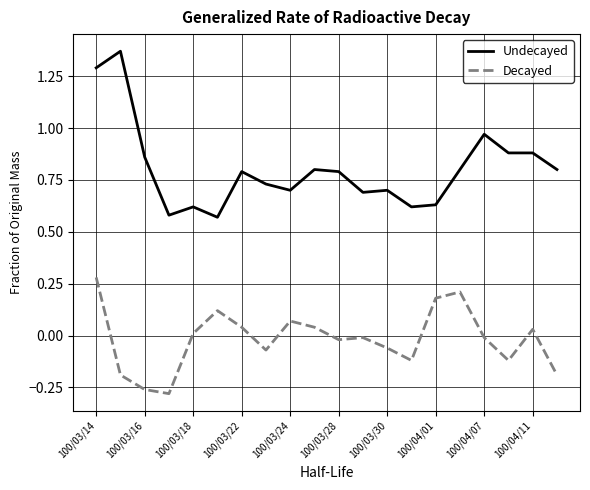

Which series has the largest total across all categories?

Undecayed